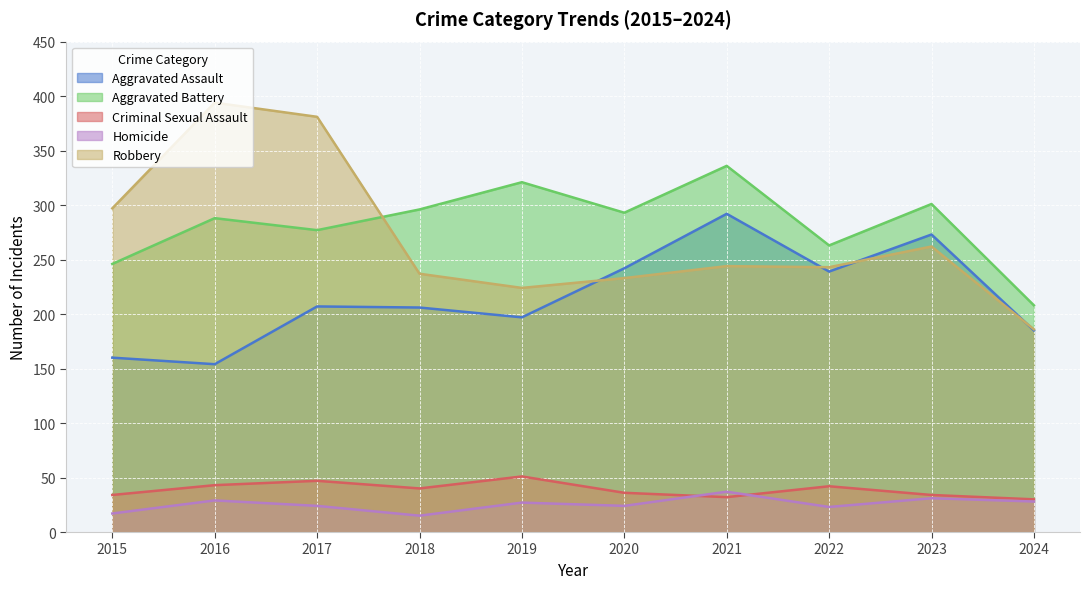

At how many categories does at least one series exceed 269?

8